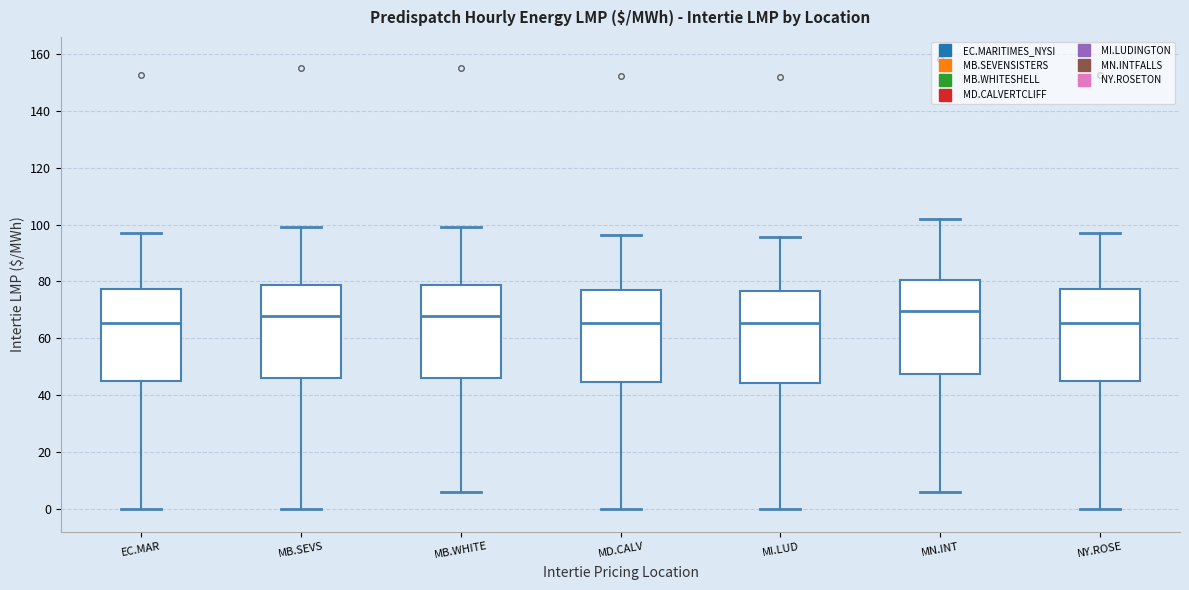

Where does the median line of the box for EC.MAR sit on the y-axis? The values are not printed on the chart, so give them approximately, as read against the axis.

66